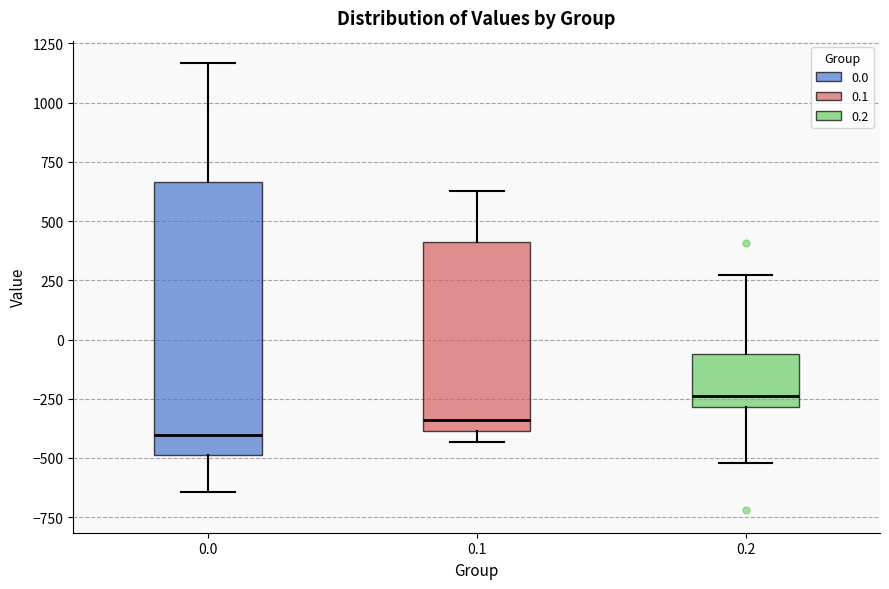

Reading left to right, transcribe this box plot: for each box, give where its median line is, the range the box spans, and where its two whiskers end, as read against the y-axis. The values are not printed on the chart, so give them approximately, as read against the axis.

0.0: median -400, box -500 to 650, whiskers -650 to 1150
0.1: median -350, box -400 to 400, whiskers -450 to 650
0.2: median -250, box -300 to -50, whiskers -500 to 250